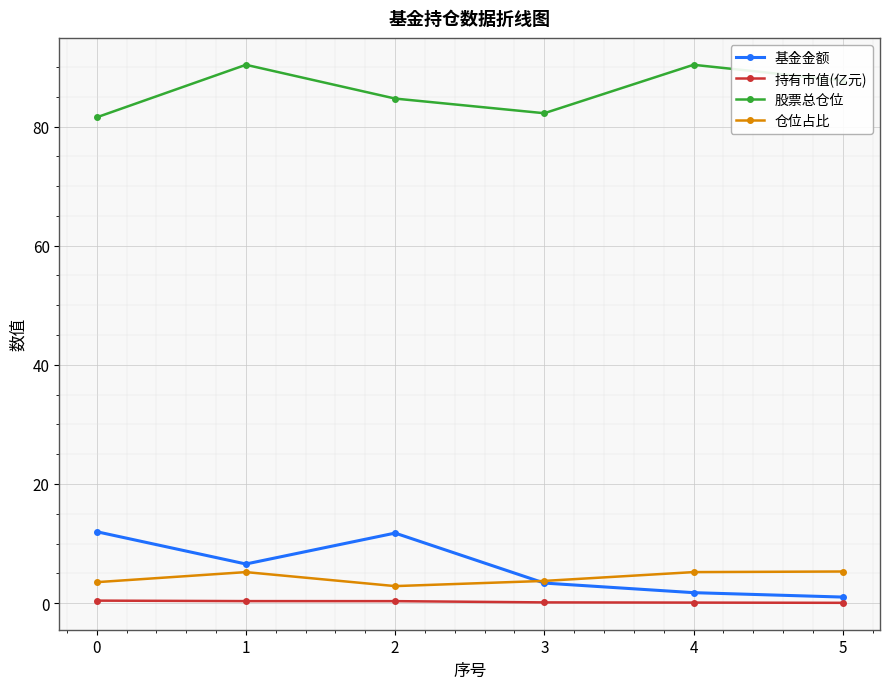

At which category does 基金金额 reach its first local peak?

2